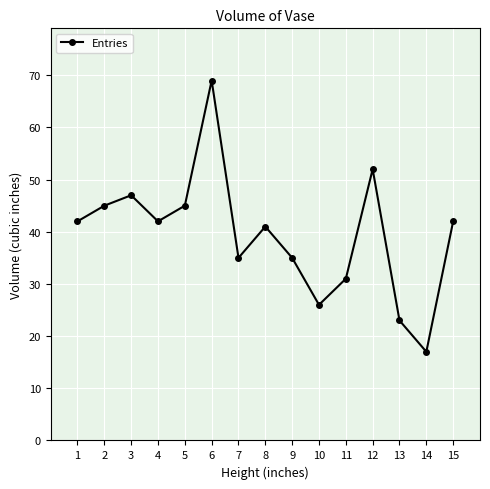

What is the ratio of the value at 8 to the value at 10?

1.6